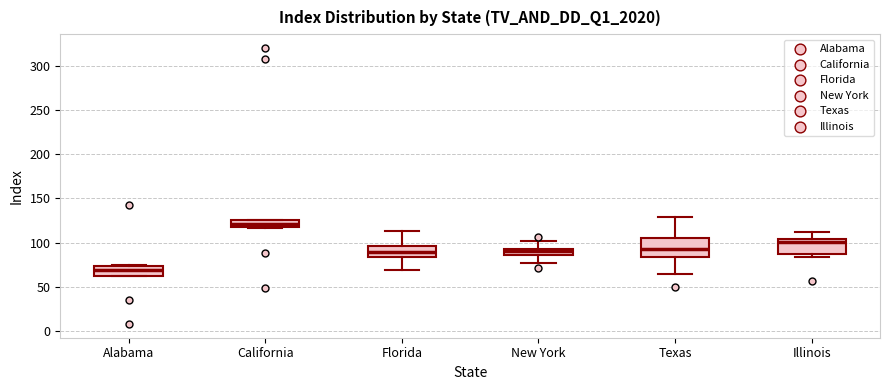

Where does the upper whisker of the box for New York end on the y-axis? The values are not printed on the chart, so give them approximately, as read against the axis.

100